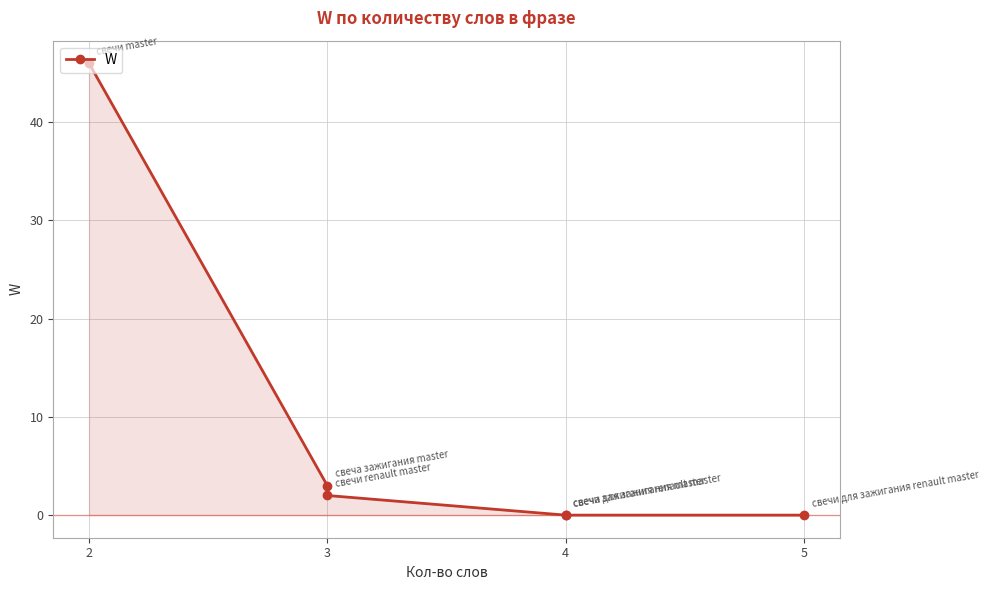

Reading left to right, what are all the values shown in this chart?

46	3	2	0	0	0